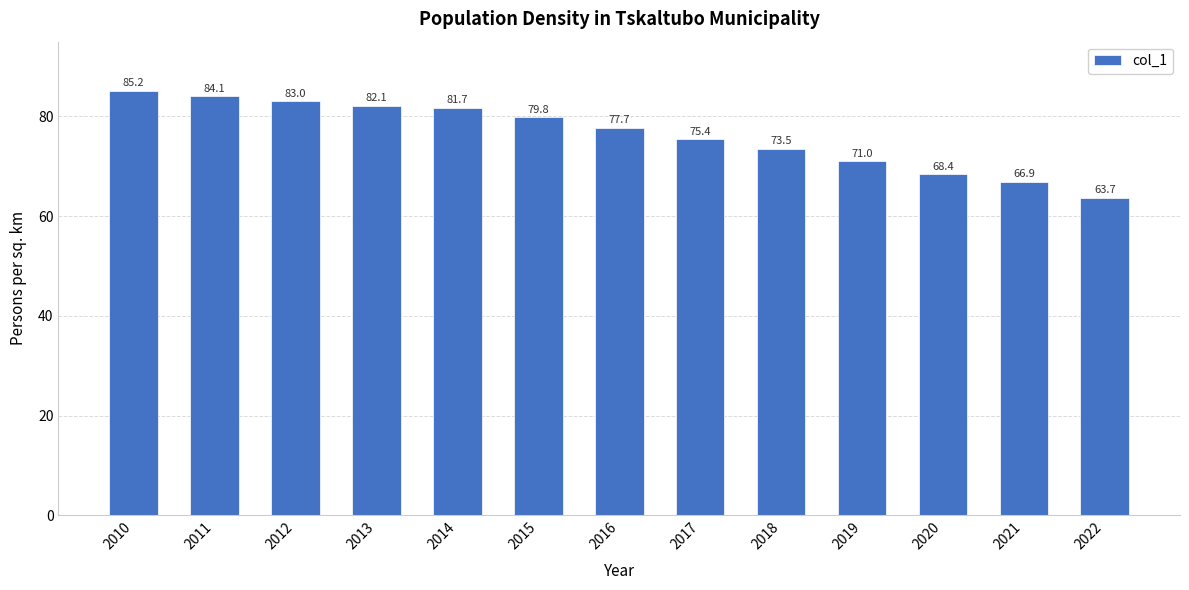

Which label corresponds to the smallest value in the chart?

2022